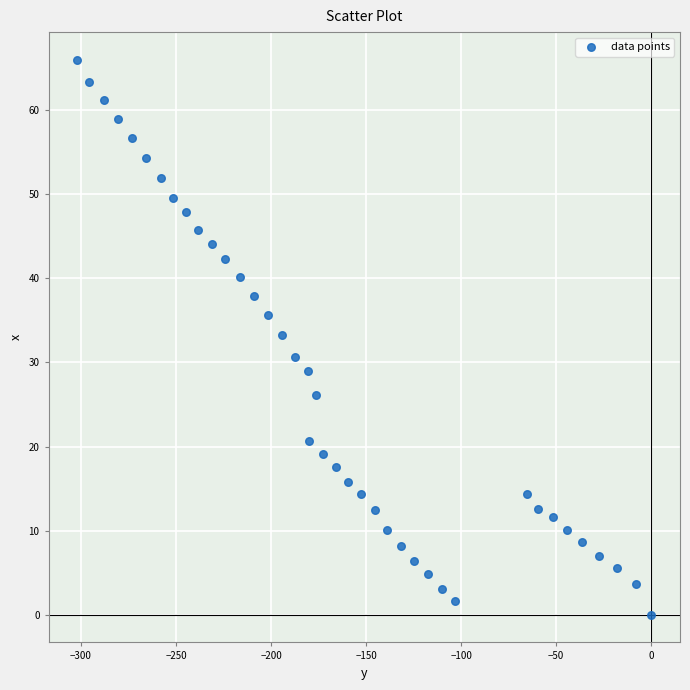

What is the range of Y values (max minus min)?

66.0